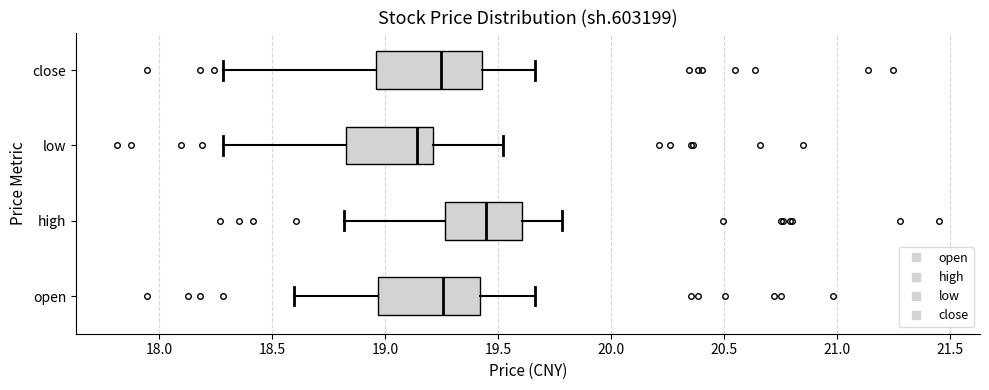

Reading bottom to top, transcribe this box plot: for each box, give where its median line is, the range the box spans, and where its two whiskers end, as read against the x-axis. The values are not printed on the chart, so give them approximately, as read against the axis.

open: median 19.25, box 18.95 to 19.40, whiskers 18.60 to 19.65
high: median 19.45, box 19.25 to 19.60, whiskers 18.80 to 19.80
low: median 19.15, box 18.85 to 19.20, whiskers 18.30 to 19.50
close: median 19.25, box 18.95 to 19.45, whiskers 18.30 to 19.65